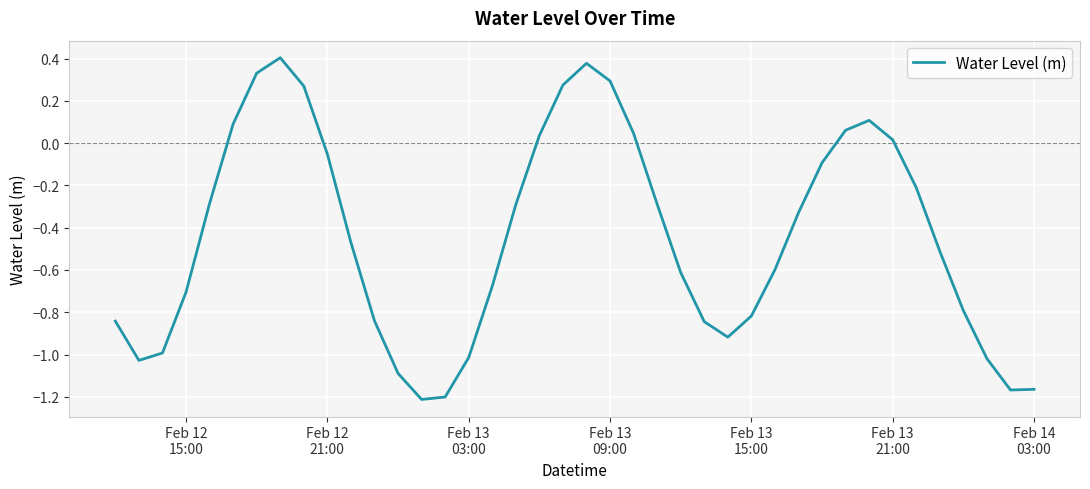

What is the difference between the maximum and minimum values?

1.6